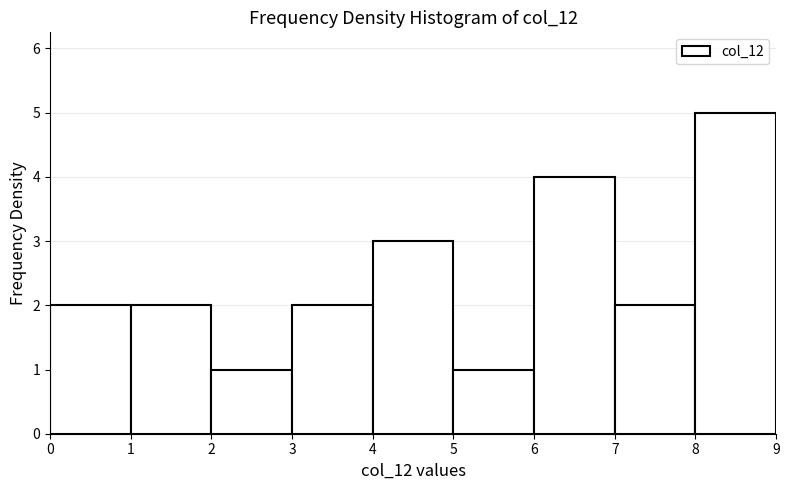

How tall is the bar that spans 2 to 3 on the x-axis? The values are not printed on the chart, so give them approximately, as read against the axis.

1